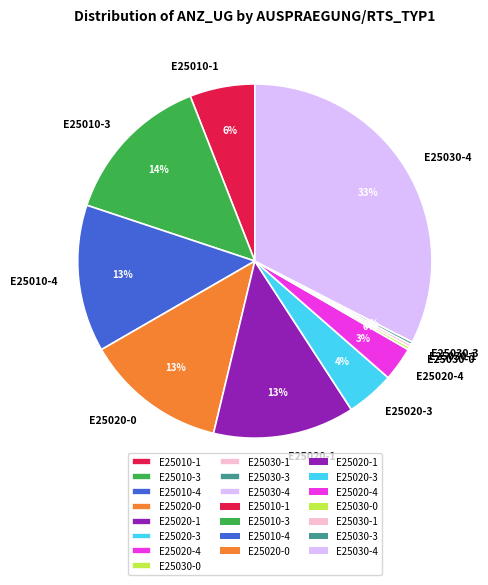

Combined, do E25020-4 and E25020-0 account for over 50%?

No